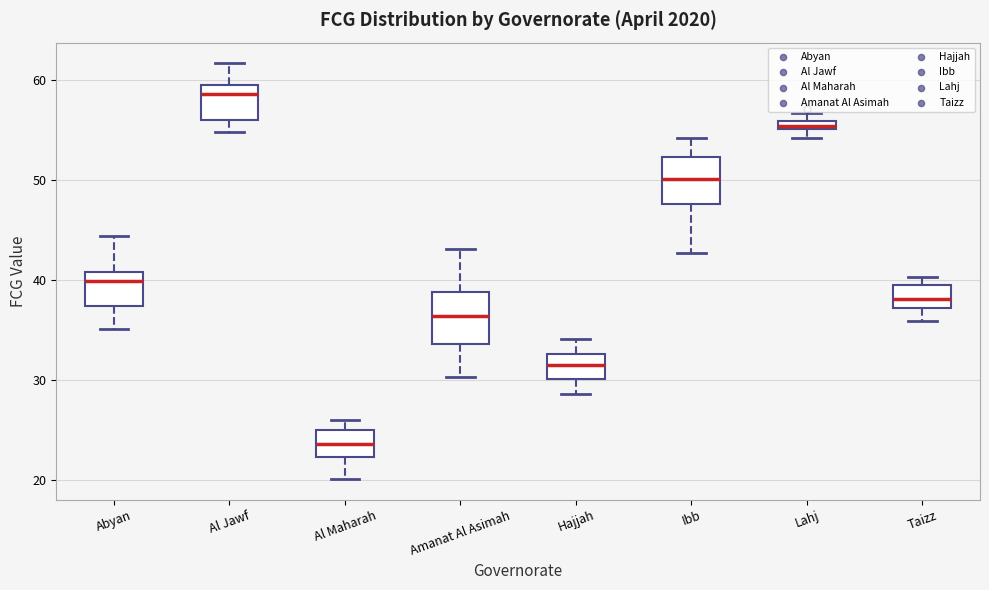

Which box's median line is the highest?

Al Jawf